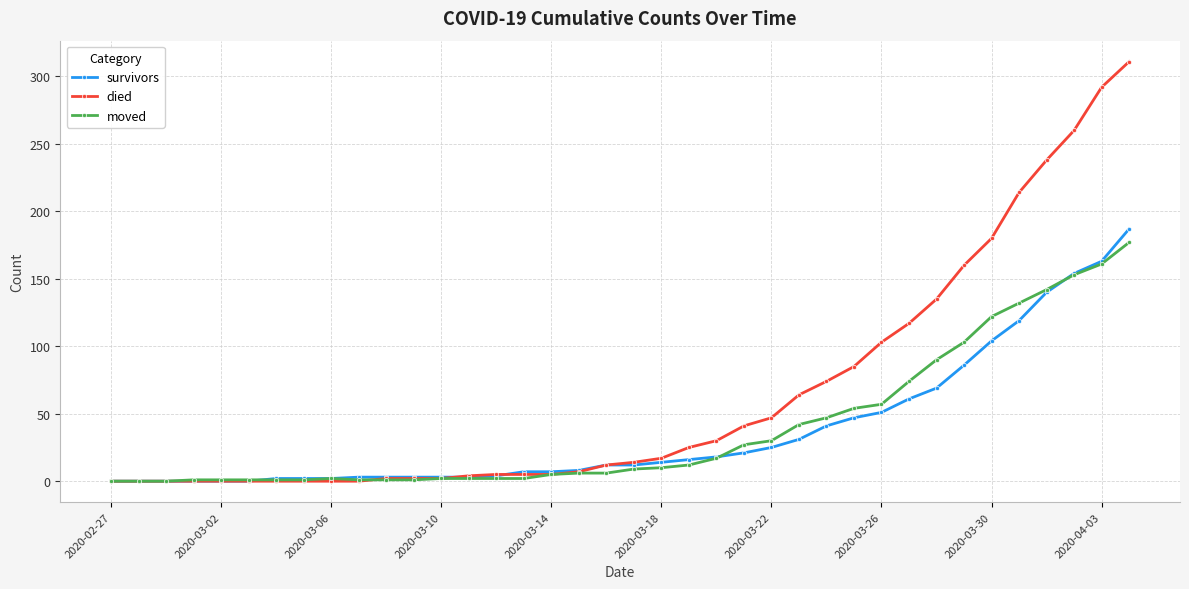

Which series has the largest total across all categories?

died